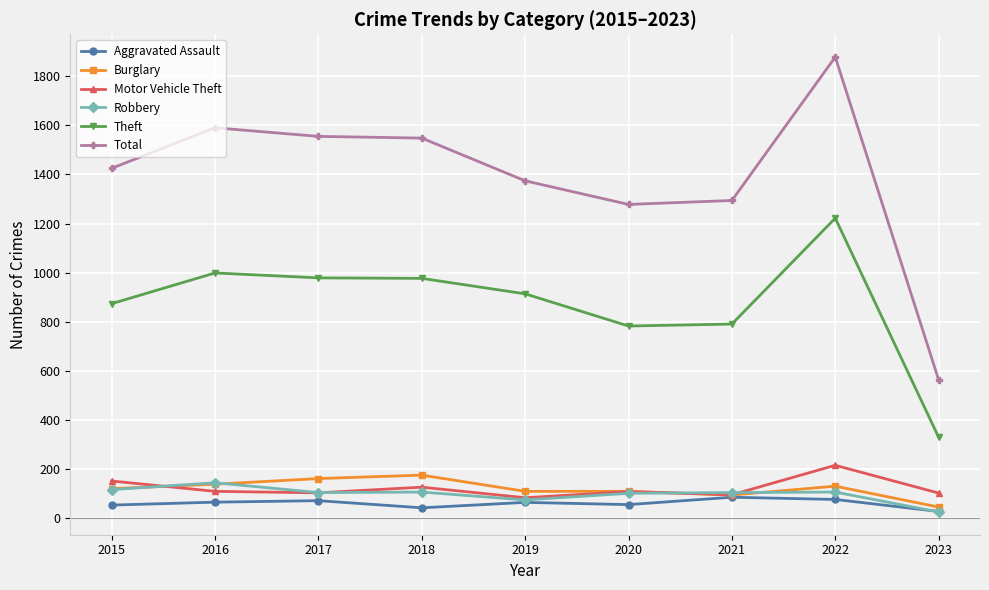

Which series has the largest range (max minus min)?

Total